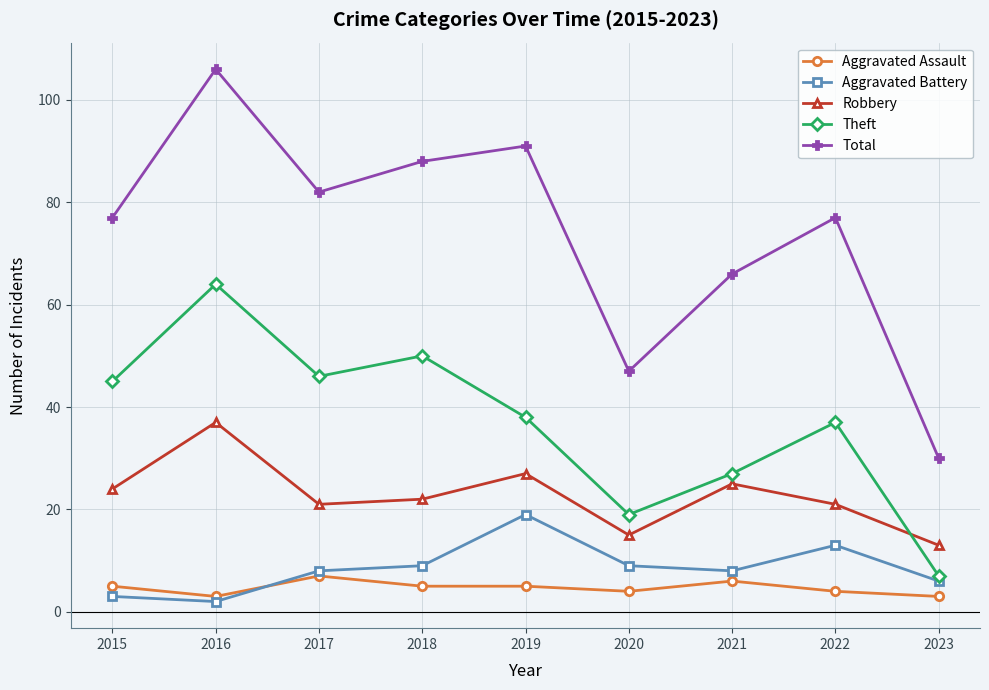

Is the value of Aggravated Battery at 2022 greater than the value of Aggravated Assault at 2015?

Yes